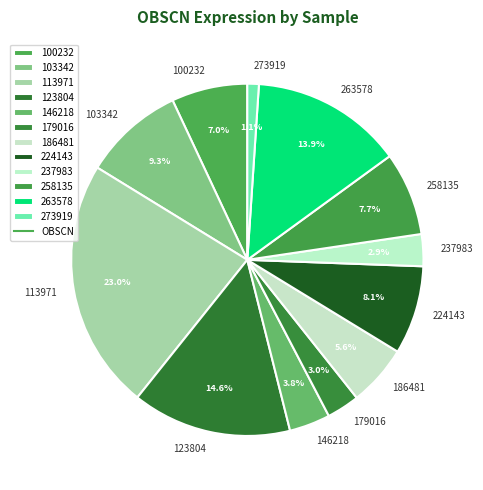

Between 113971 and 186481, which is larger?

113971